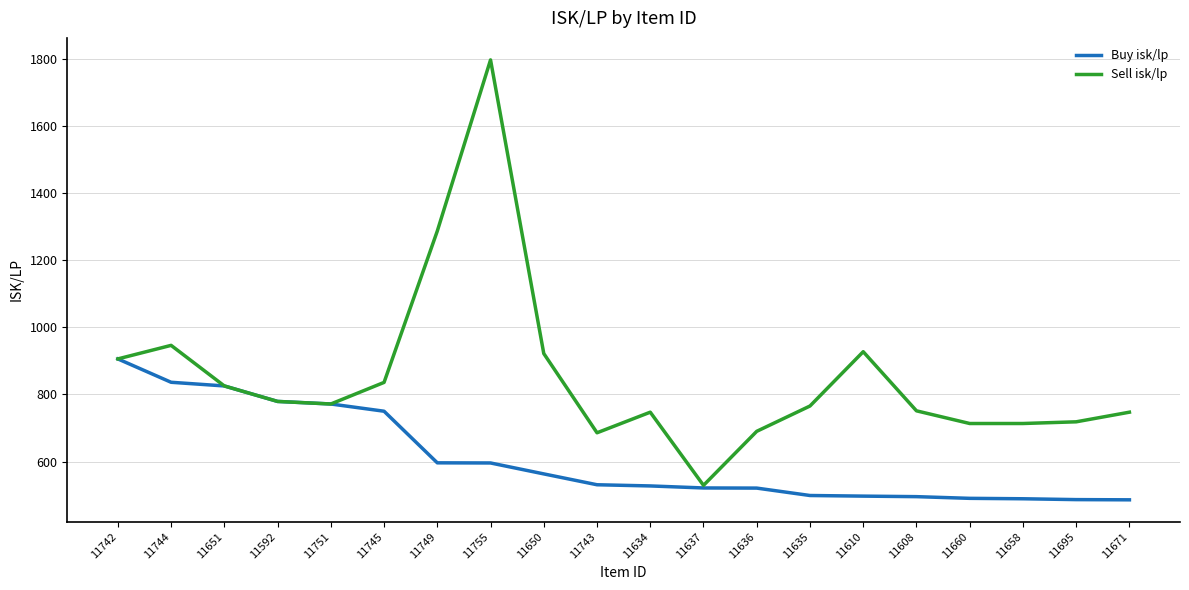

What is the difference between the highest and lowest values at 11755?

1201.1